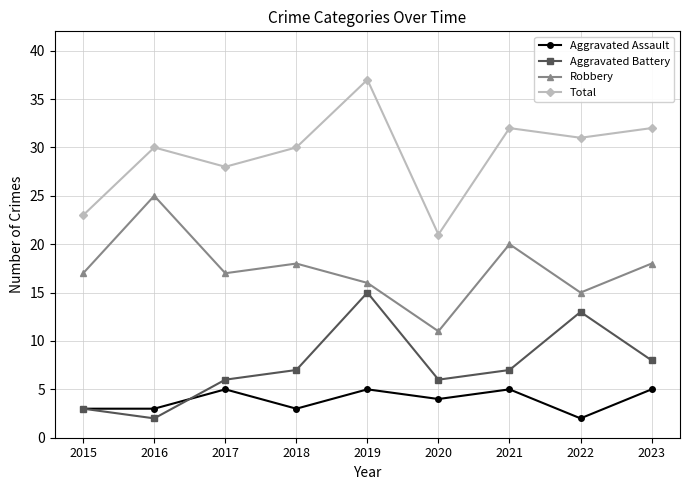

At which category is the sum across all series the highest?

2019